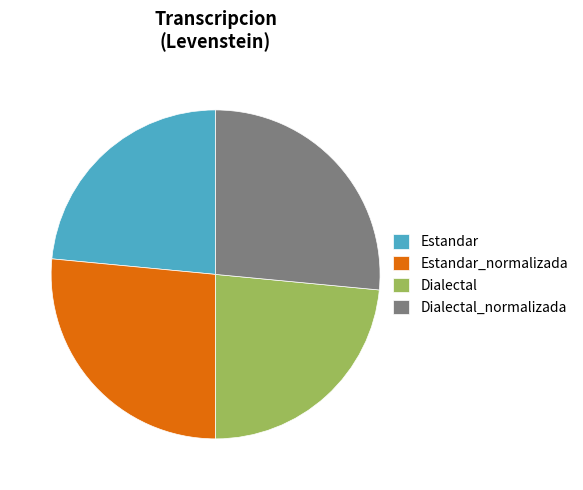

How many segments does this pie chart have?

4